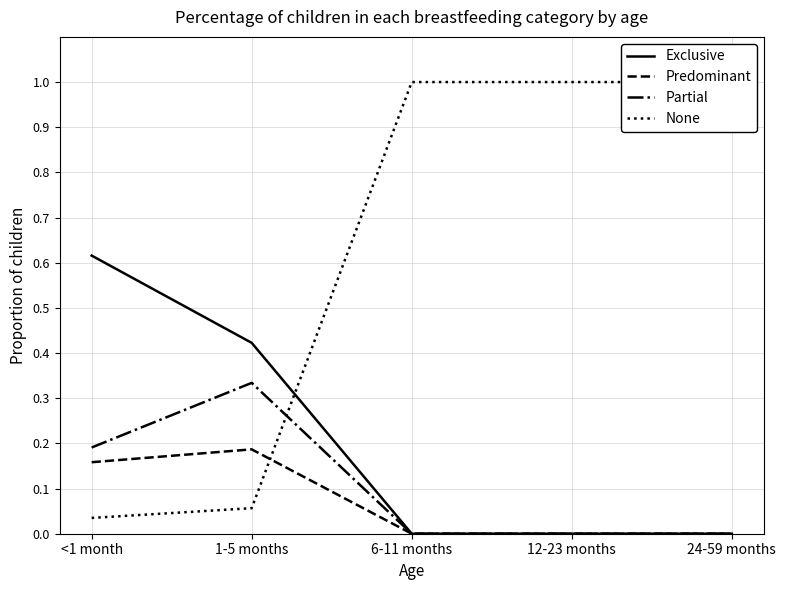

How many positive values does the Exclusive series have?

2